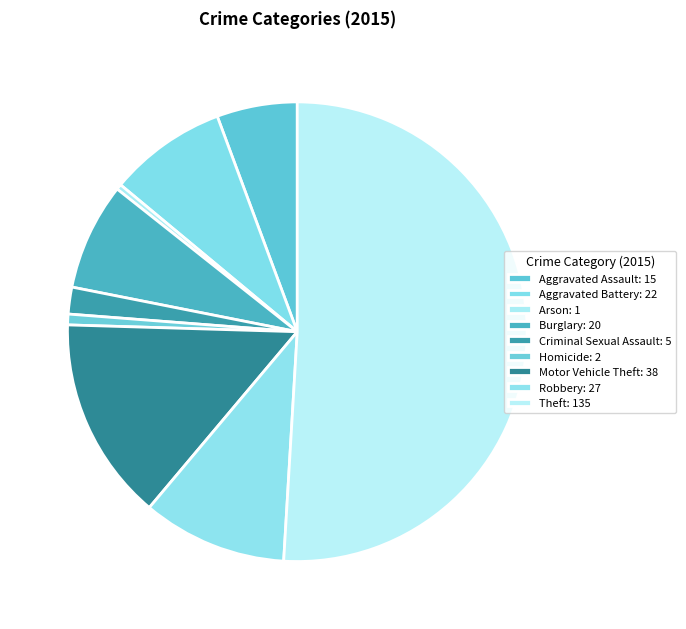

Which slice is the smallest?

Arson